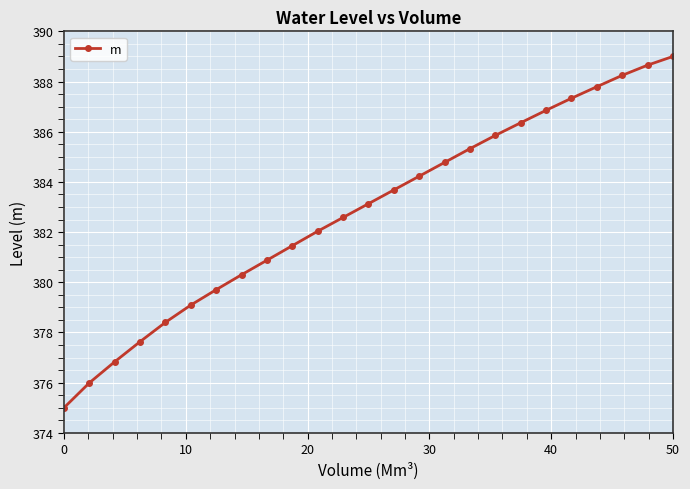

What is the difference between the maximum and minimum values?

14.0